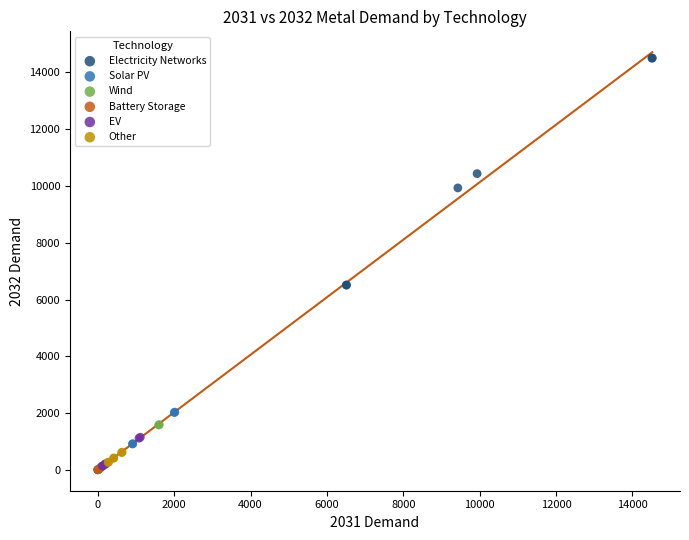

Which series contains the highest Y value?

Electricity Networks